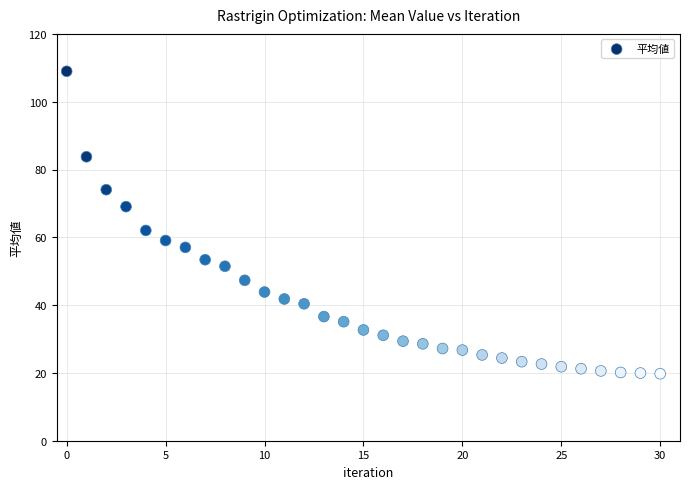

What Y value in the scatter plot is closest to 64?

62.0